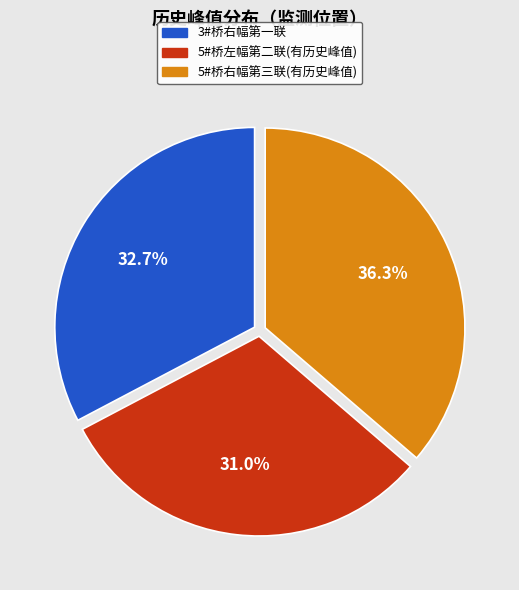

Does any single category account for the majority?

No